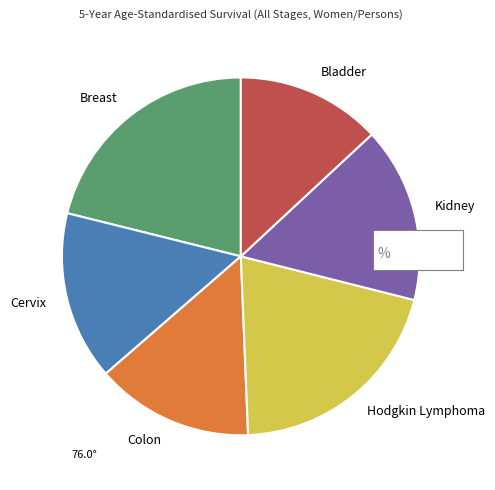

Is there a majority slice in this chart?

No